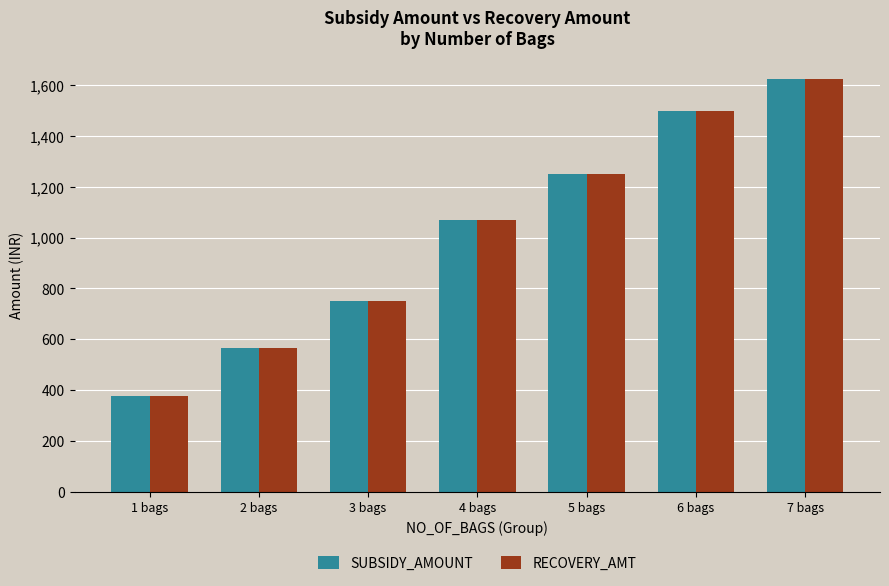

What is the difference between the maximum and minimum values in the SUBSIDY_AMOUNT series?

1248.1